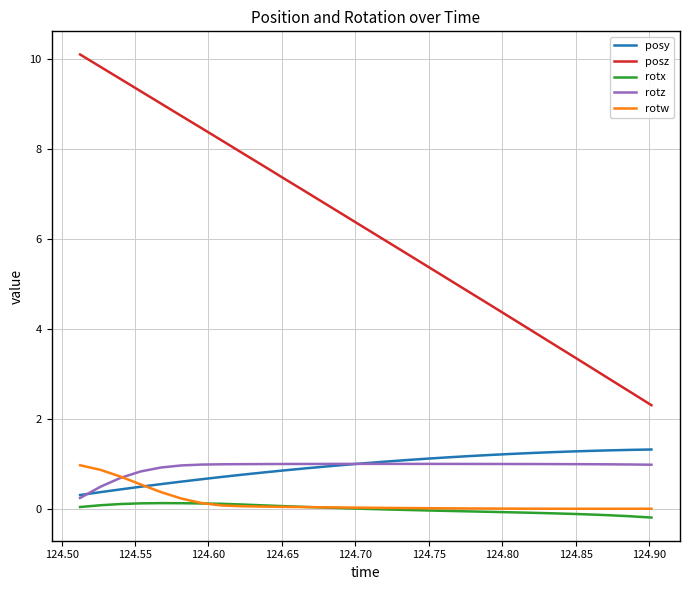

What is the maximum value for rotz?

1.0